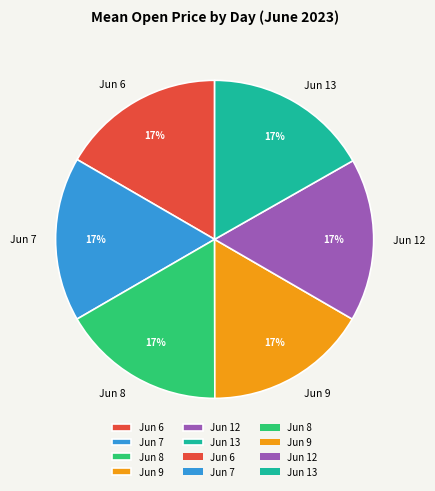

Is it true that Jun 9 is 17% of the pie?

True